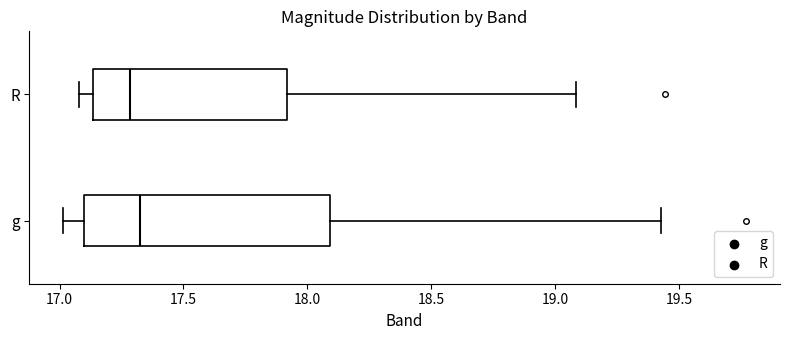

Reading bottom to top, read every box against the x-axis: the position of its median line, the range the box covers, and the ends of its whiskers. The values are not printed on the chart, so give them approximately, as read against the axis.

g: median 17.30, box 17.10 to 18.10, whiskers 17.00 to 19.45
R: median 17.30, box 17.15 to 17.90, whiskers 17.10 to 19.10